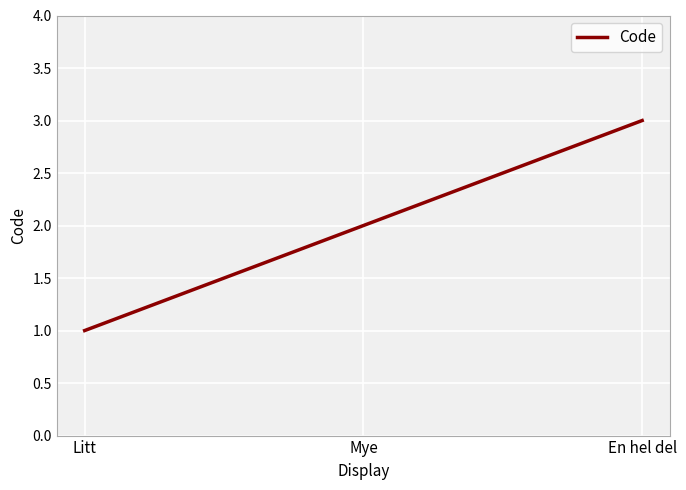

What is the sum of the values at Mye and En hel del?

5